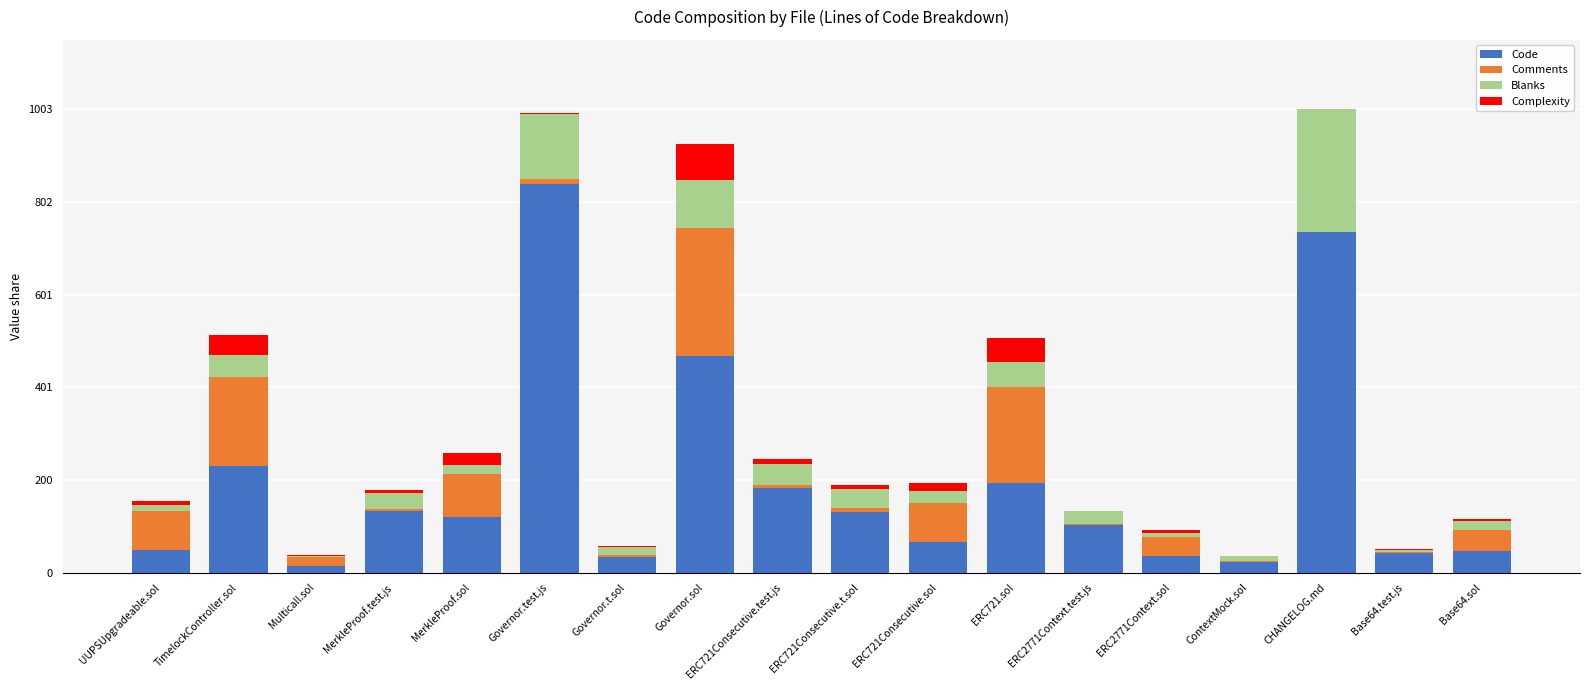

What is the total value across all series at ERC721.sol?

508